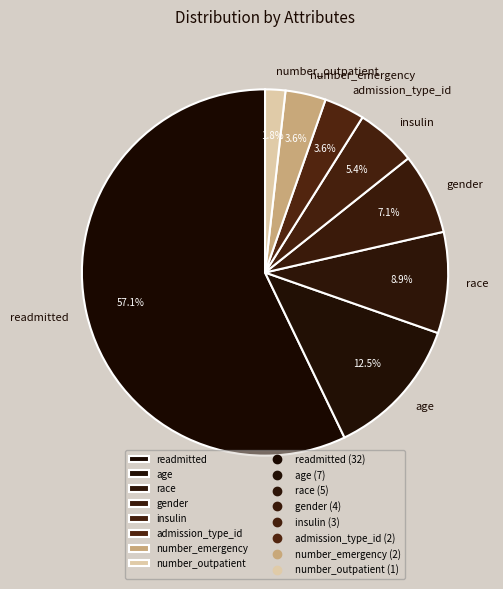

Approximately how many times larger is the value at readmitted compared to race?

6.4